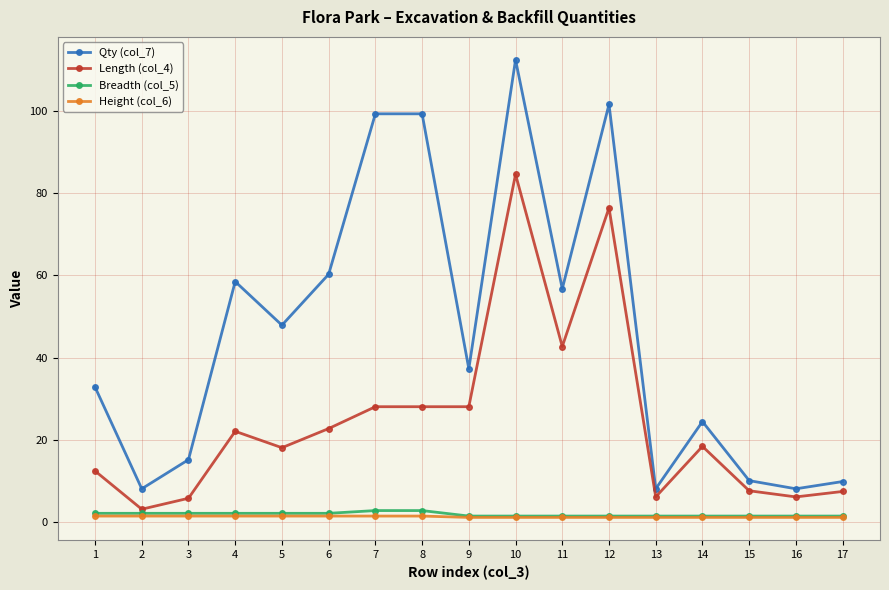

Which series has the widest spread of values?

Qty (col_7)